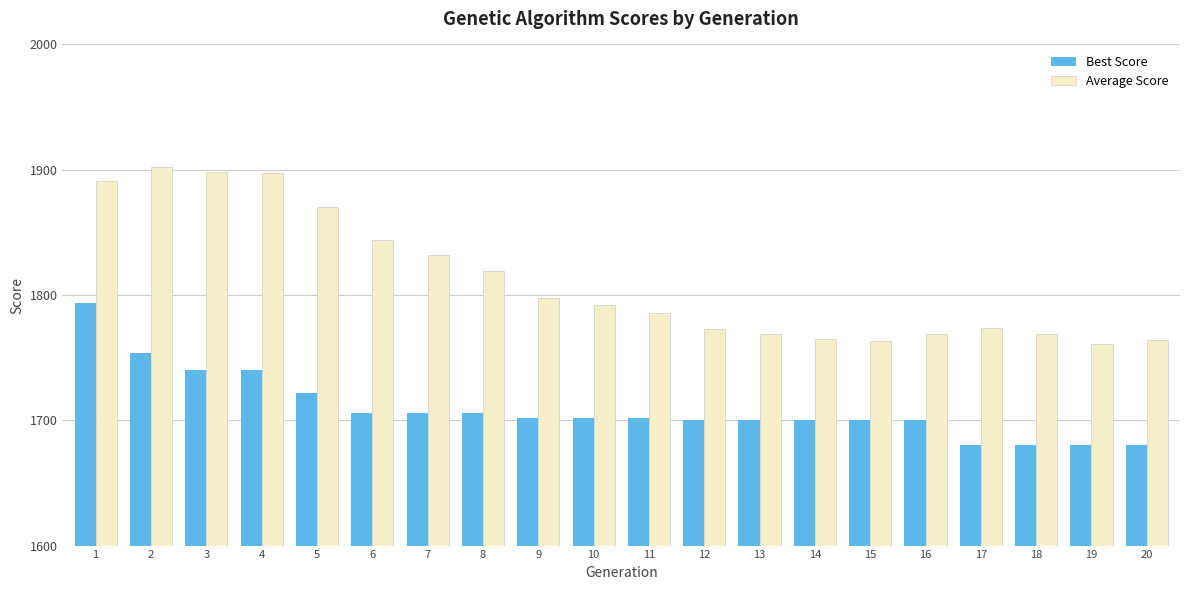

What is the average value of the Best Score series?

1710